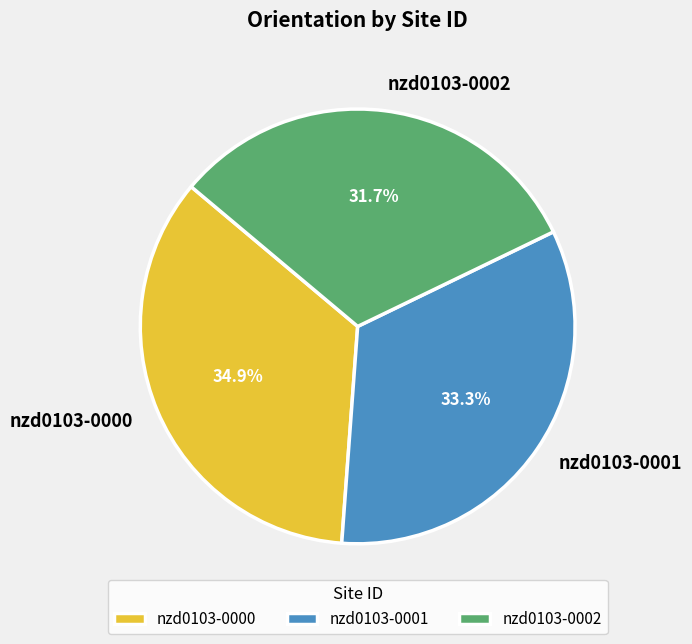

What is the ratio of the value at nzd0103-0000 to the value at nzd0103-0001?

1.0